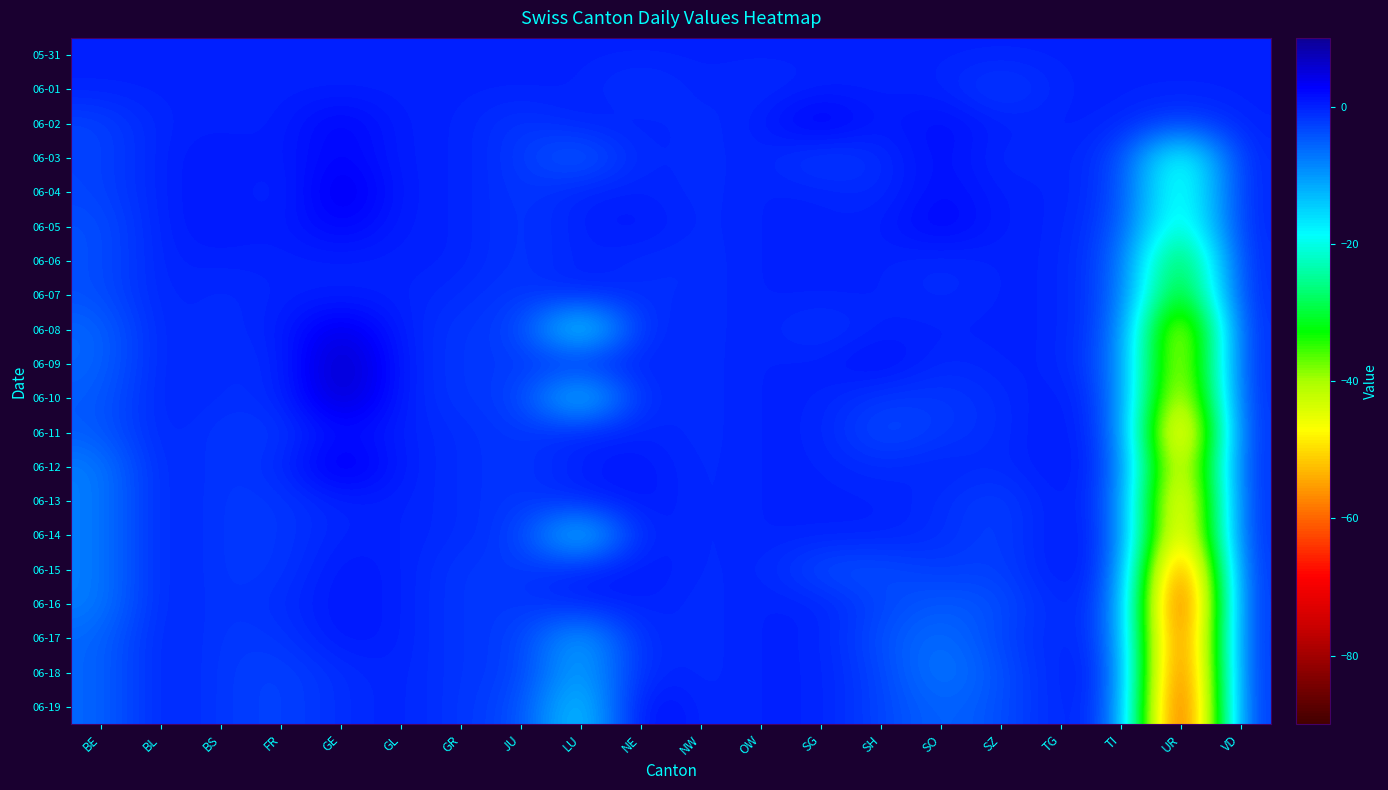

Rank the series at GE from highest to lowest value.

06-09, 06-10, 06-04, 06-08, 06-12, 06-02, 06-03, 06-05, 06-11, 06-15, 06-16, 06-17, 05-31, 06-01, 06-06, 06-07, 06-13, 06-14, 06-18, 06-19